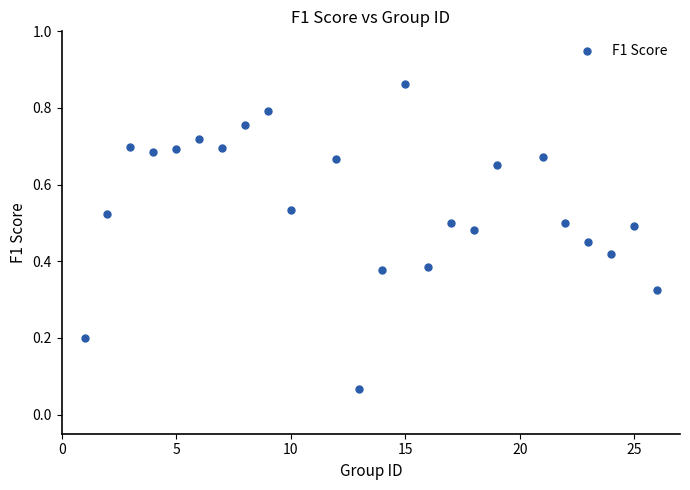

What is the range of X values (max minus min)?

25.0